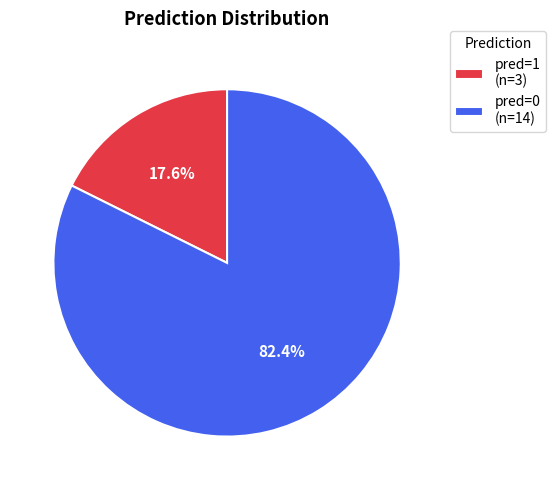

Does any single category account for the majority?

Yes